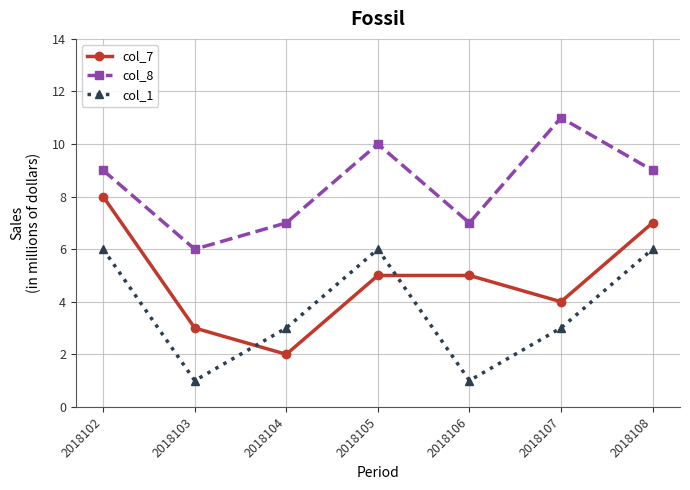

What is the greatest value displayed?

11